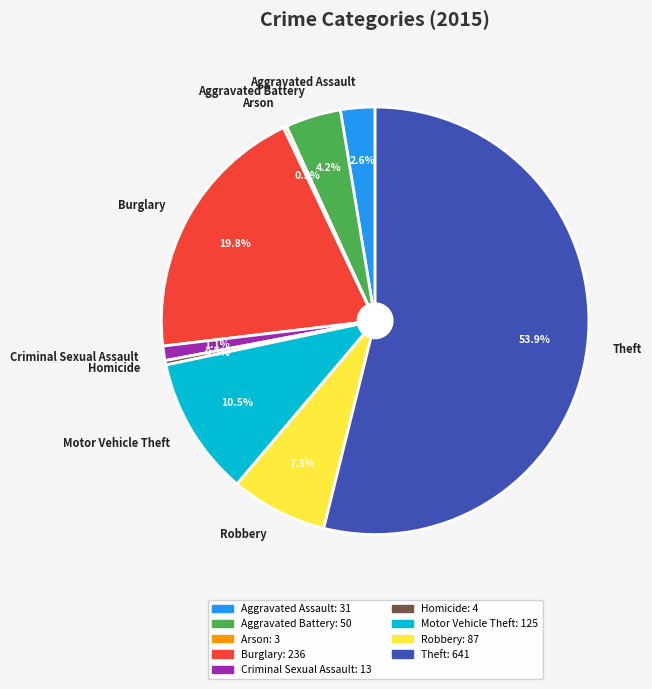

What percentage is the Aggravated Battery slice, to the nearest percent?

4%